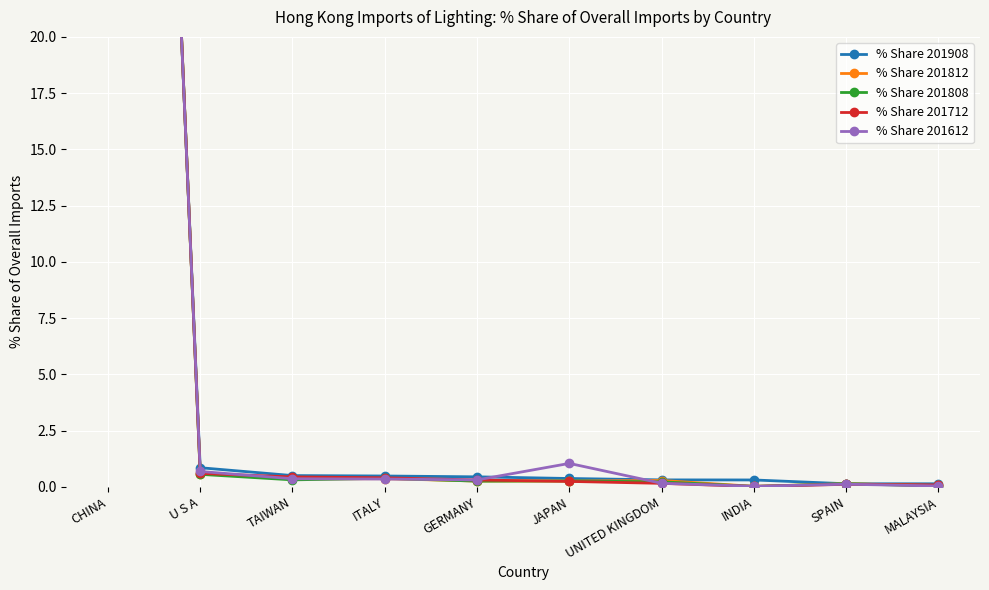

Which series changed the most between CHINA and TAIWAN?

% Share 201808